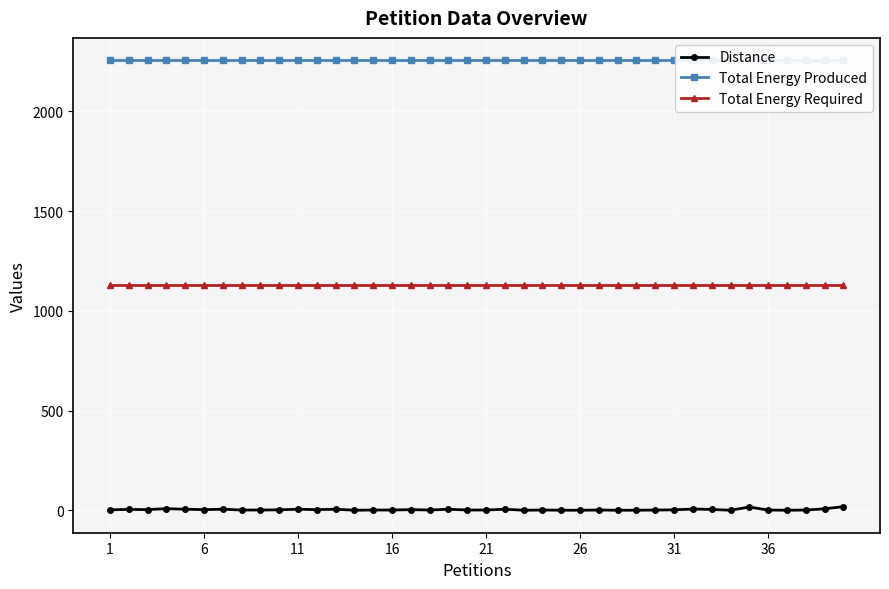

Does the chart display data point markers on the line(s)?

Yes